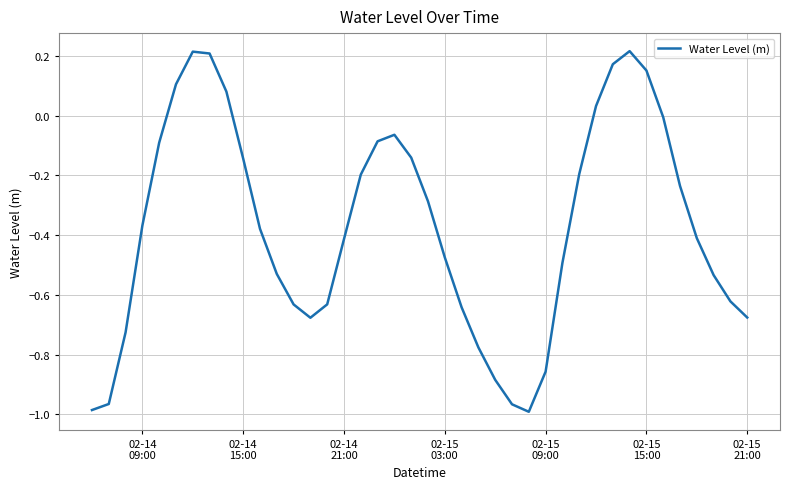

What is the difference between the maximum and minimum values?

1.2